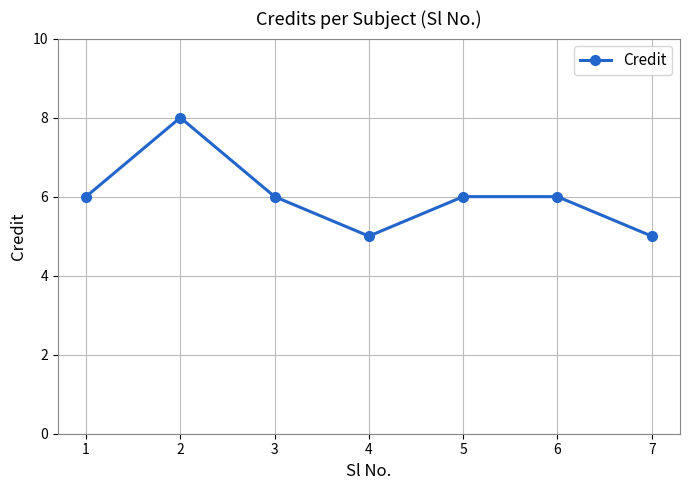

How many series are shown in this chart?

1